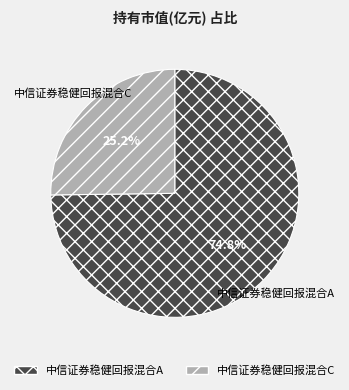

To the nearest percent, what is the difference between the 中信证券稳健回报混合C and 中信证券稳健回报混合A slice percentages?

50%